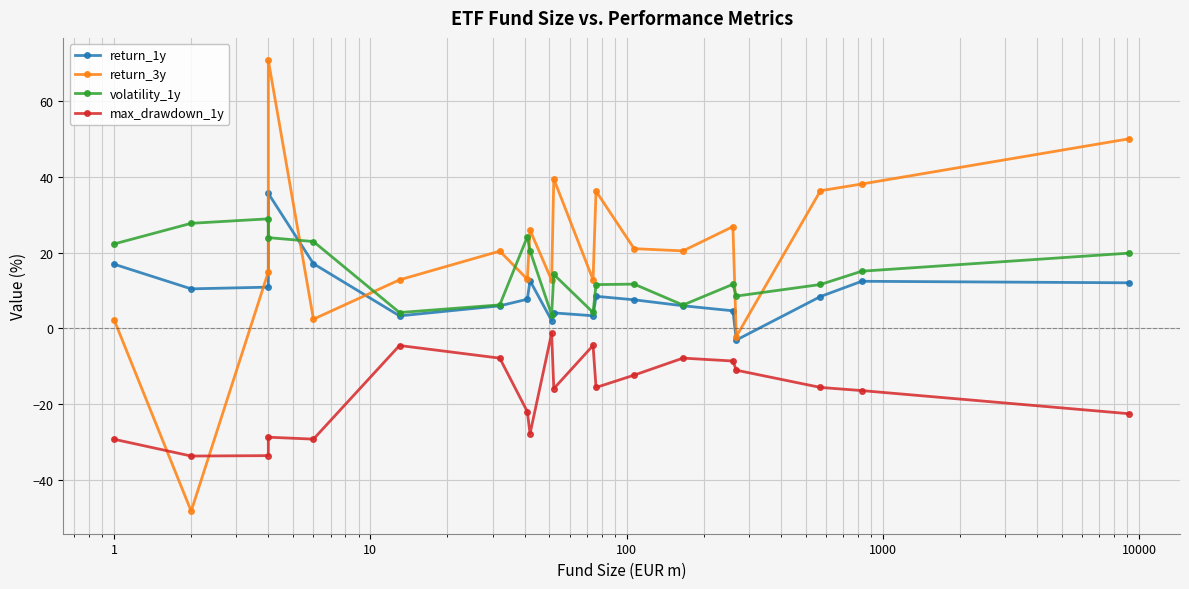

What is the difference between the second highest and second lowest values in the volatility_1y series?

23.6